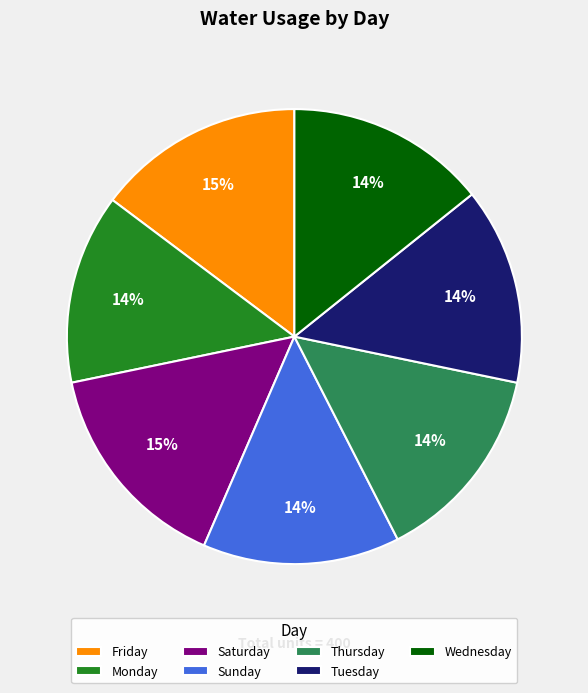

Is it true that Friday is 26% of the pie?

False